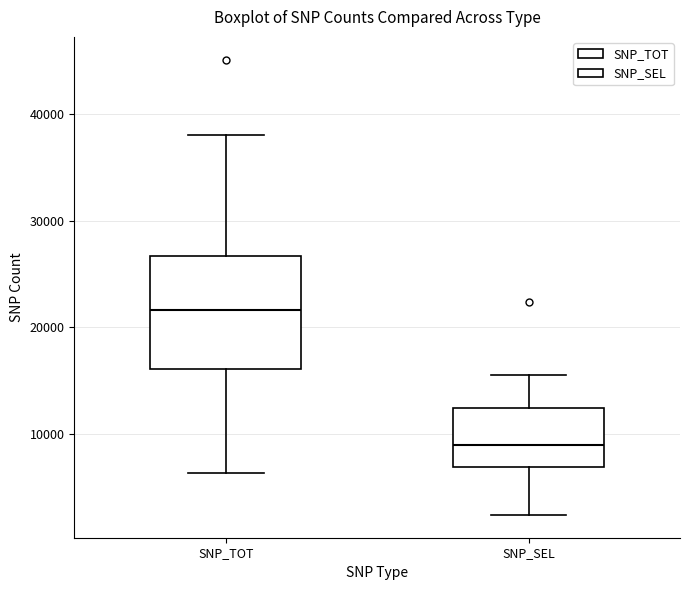

Reading left to right, transcribe this box plot: for each box, give where its median line is, the range the box spans, and where its two whiskers end, as read against the y-axis. The values are not printed on the chart, so give them approximately, as read against the axis.

SNP_TOT: median 22000, box 16000 to 27000, whiskers 6000 to 38000
SNP_SEL: median 9000, box 7000 to 12000, whiskers 2000 to 16000